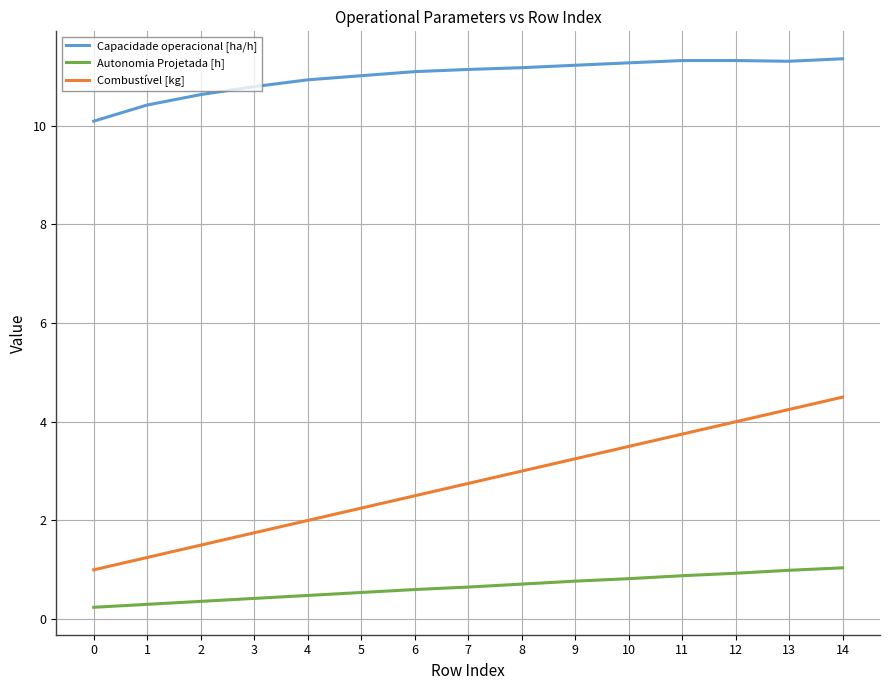

What is the highest value of the Autonomia Projetada [h] series?

1.0